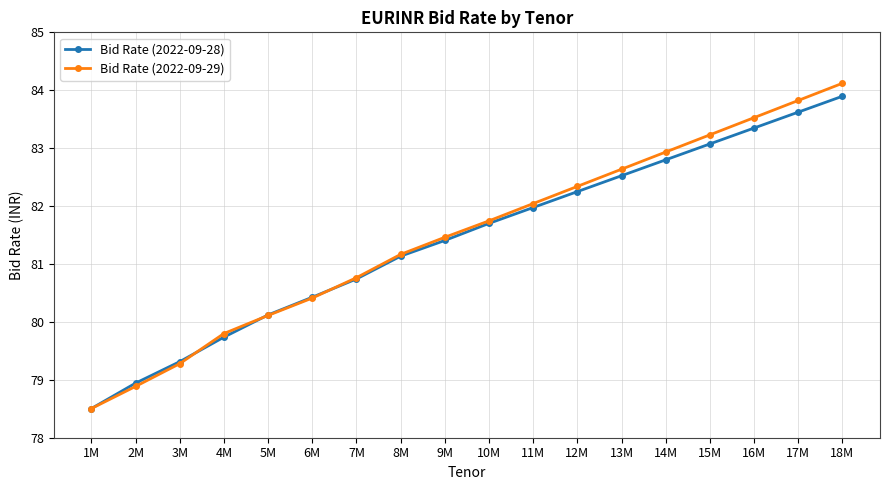

Where does the Bid Rate (2022-09-29) series first go above 81?

8M